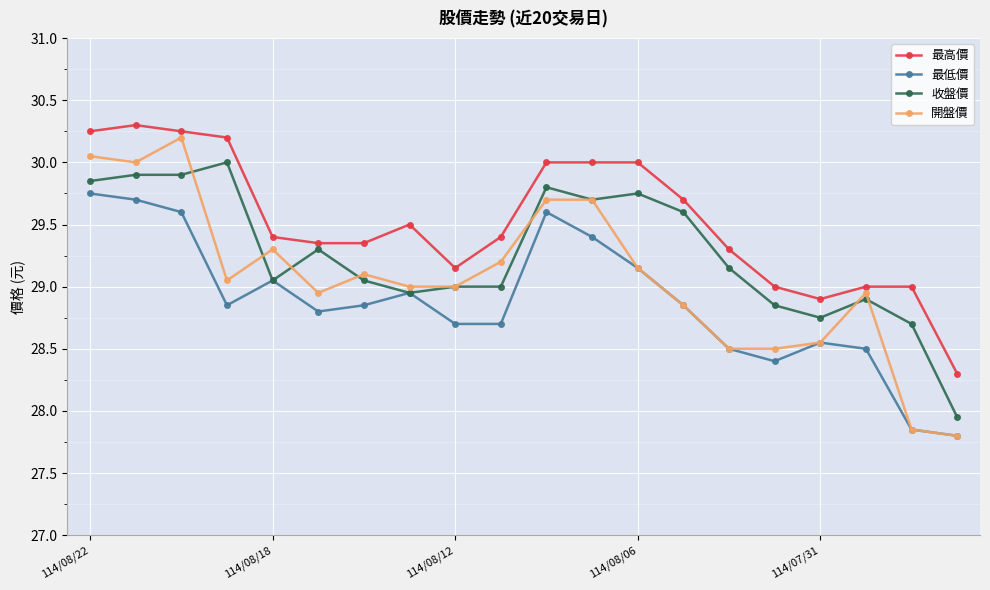

Which series has the widest spread of values?

開盤價